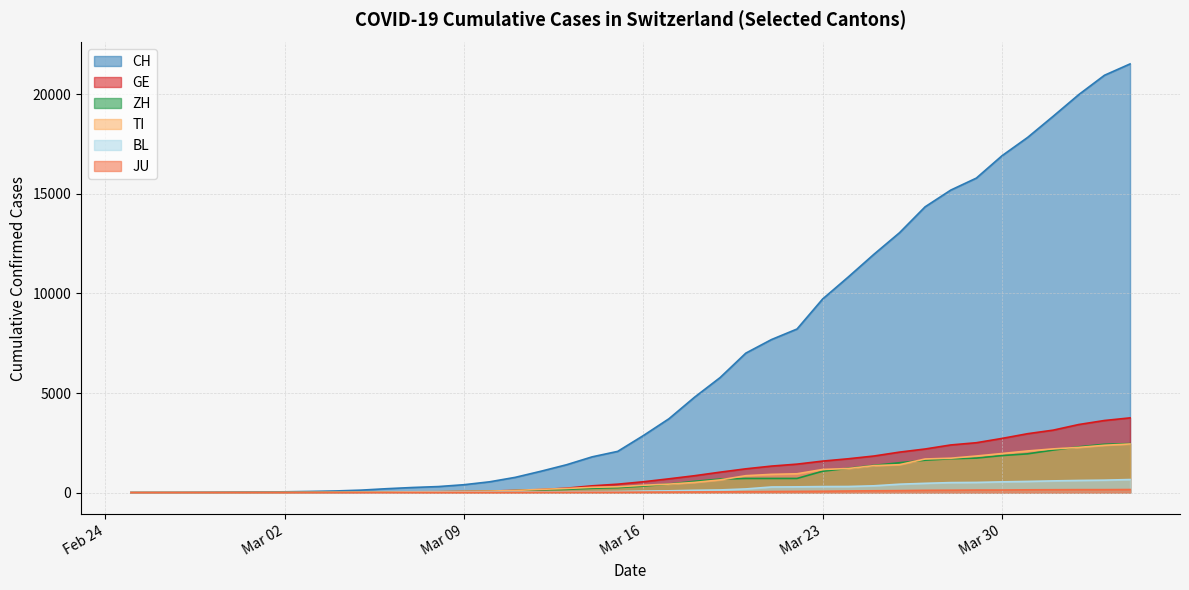

At which label does CH first exceed 2863?

2020-03-17